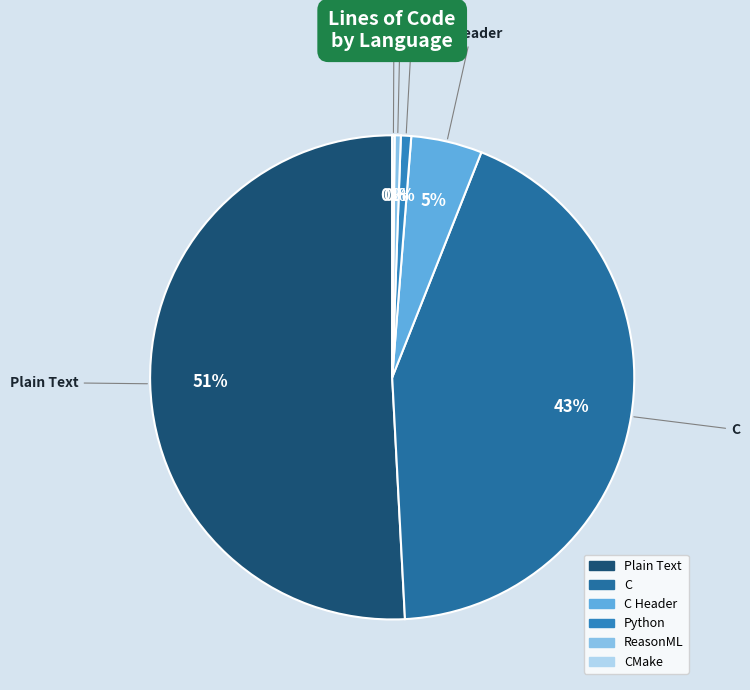

To the nearest percent, what is the average slice percentage?

17%